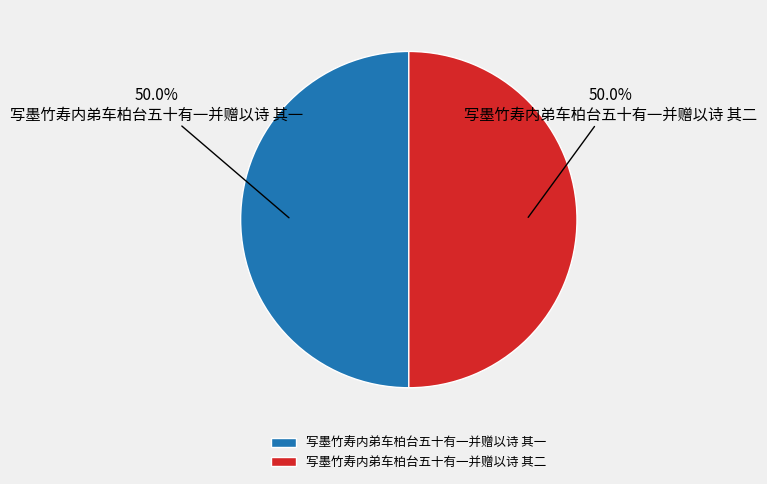

How many slices are in this pie chart?

2